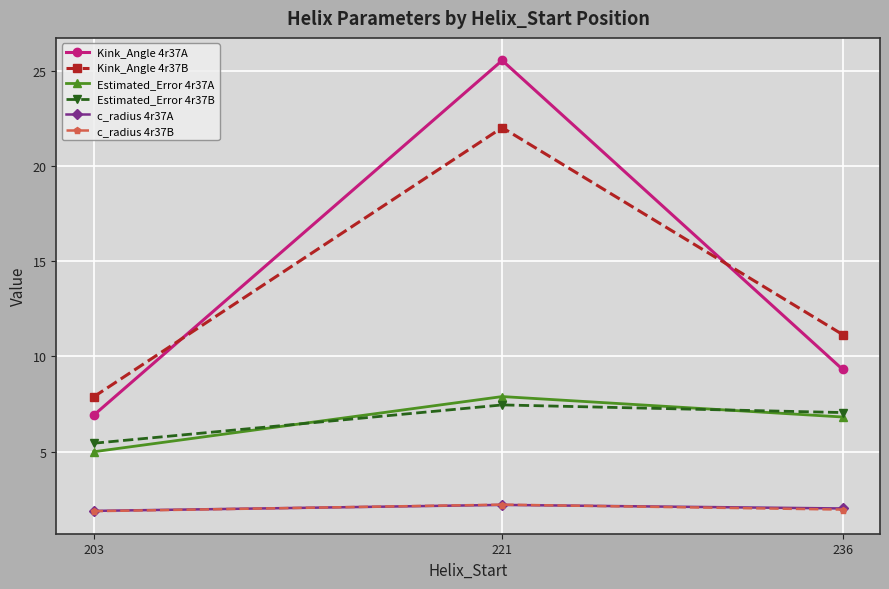

Read the Kink_Angle 4r37A value at 221.

25.6